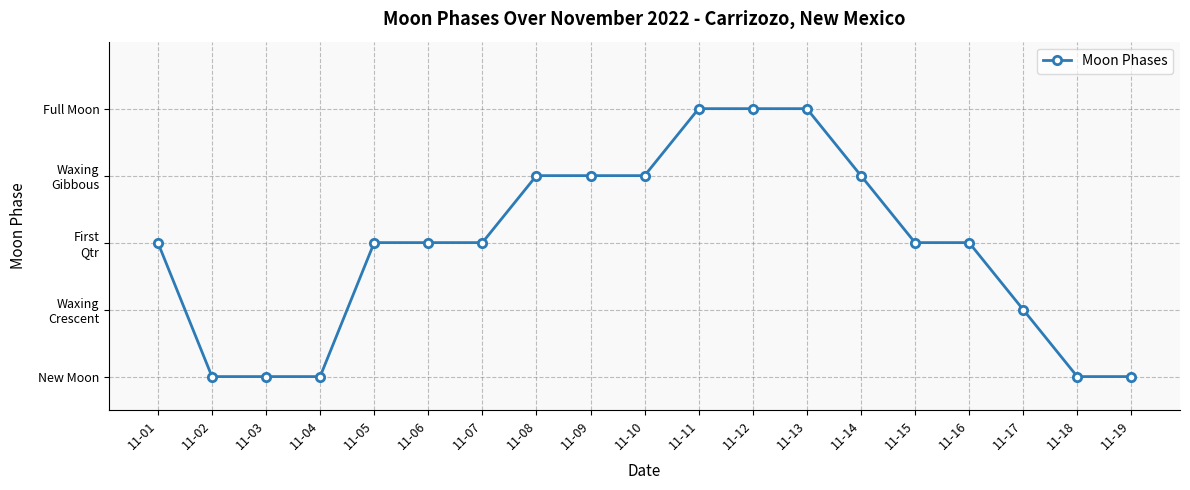

Is this an area chart (filled region under the line)?

No